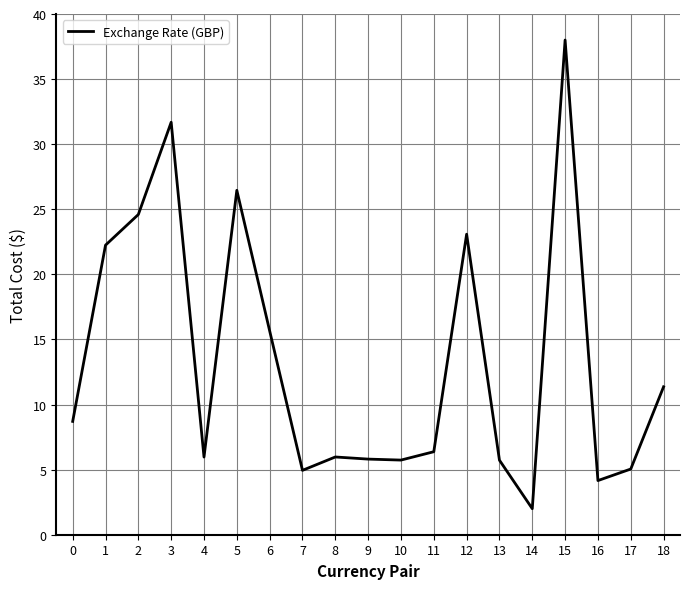

What is the difference between the maximum and minimum values?

36.0